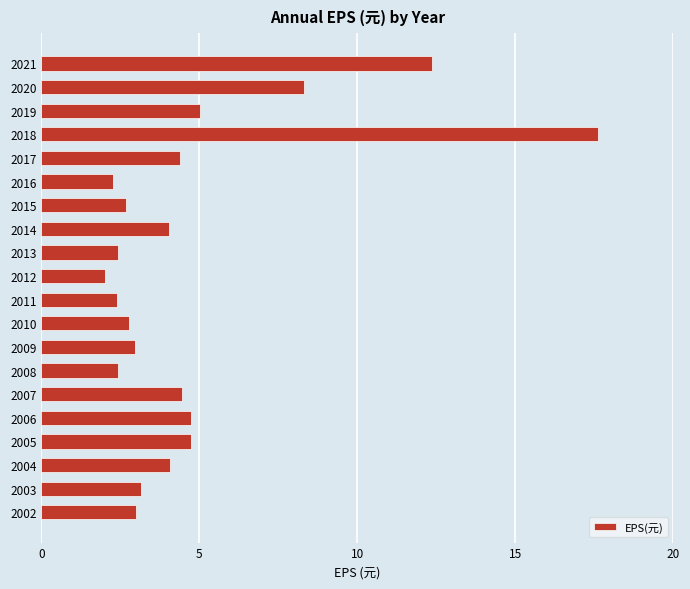

Are the bars horizontal?

Yes